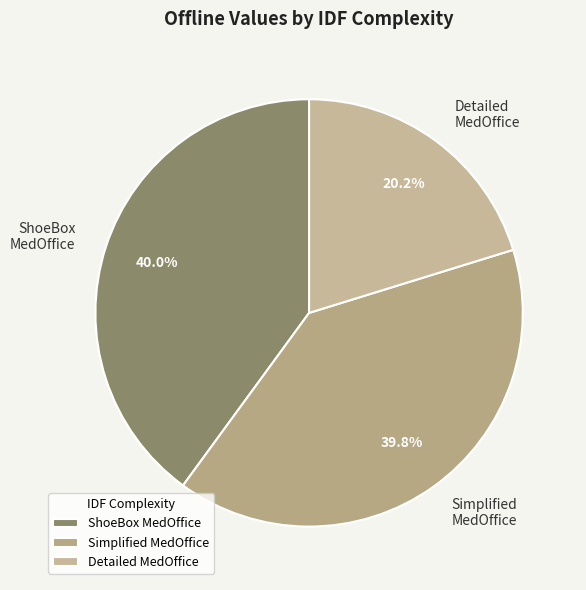

Which slice is the smallest?

Detailed MedOffice